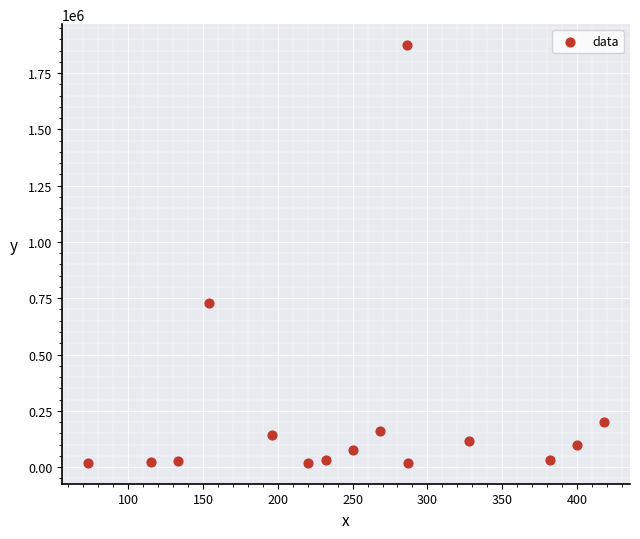

What Y value in the scatter plot is closest to 946660?

729669.2